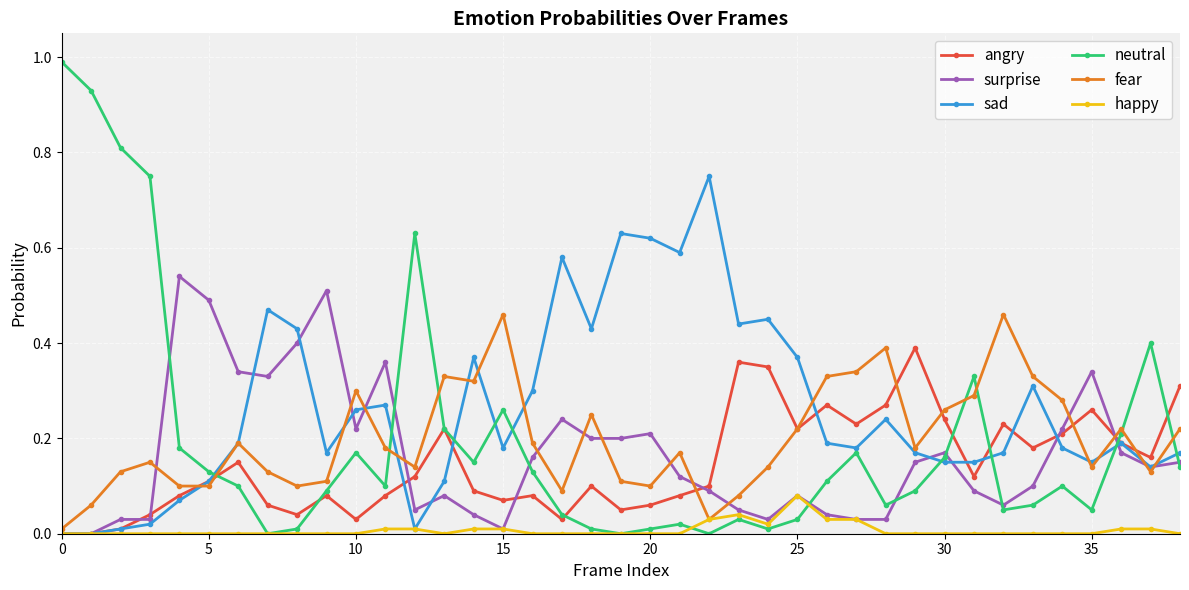

Rank the series by their maximum value, from highest to lowest.

neutral, sad, surprise, fear, angry, happy